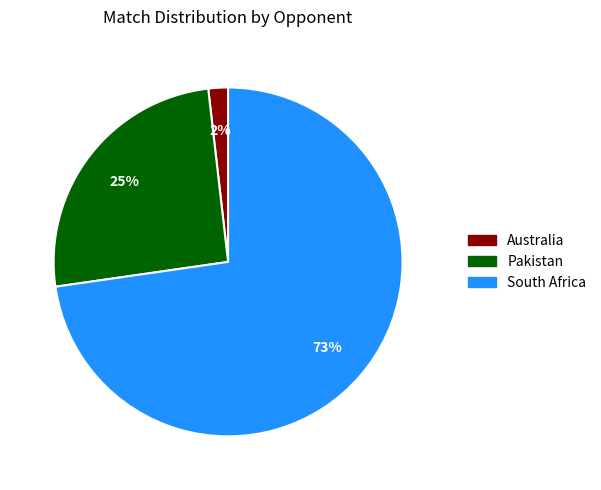

To the nearest percent, what is the difference between the largest and smallest slice percentages?

71%